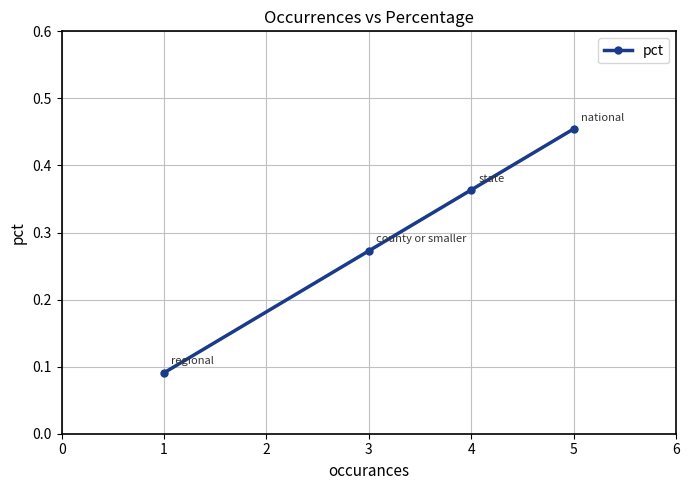

The value at 3 is 0.4. True or false?

False